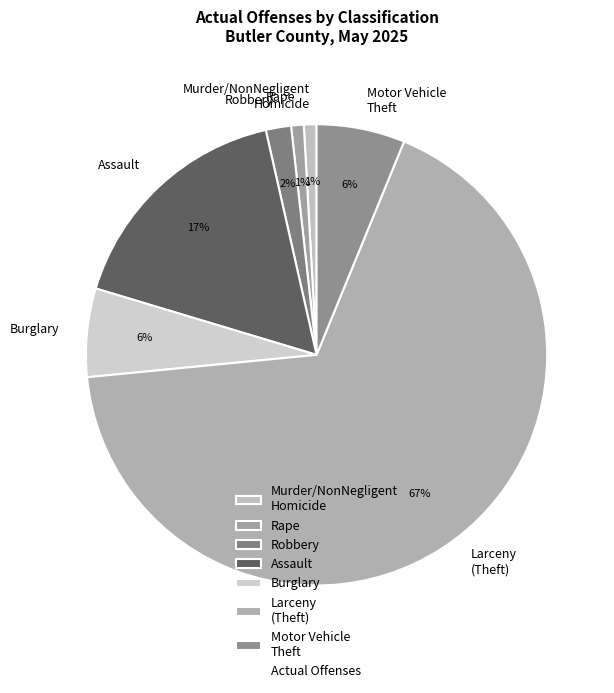

Which slice is the largest?

Larceny (Theft)